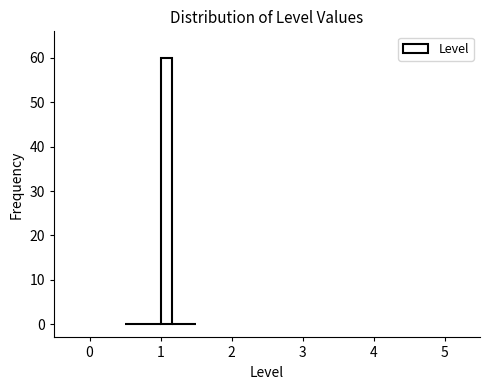

Around what value on the x-axis is the tallest bar? Give the approximate position of its centre, as read against the axis.

1.1